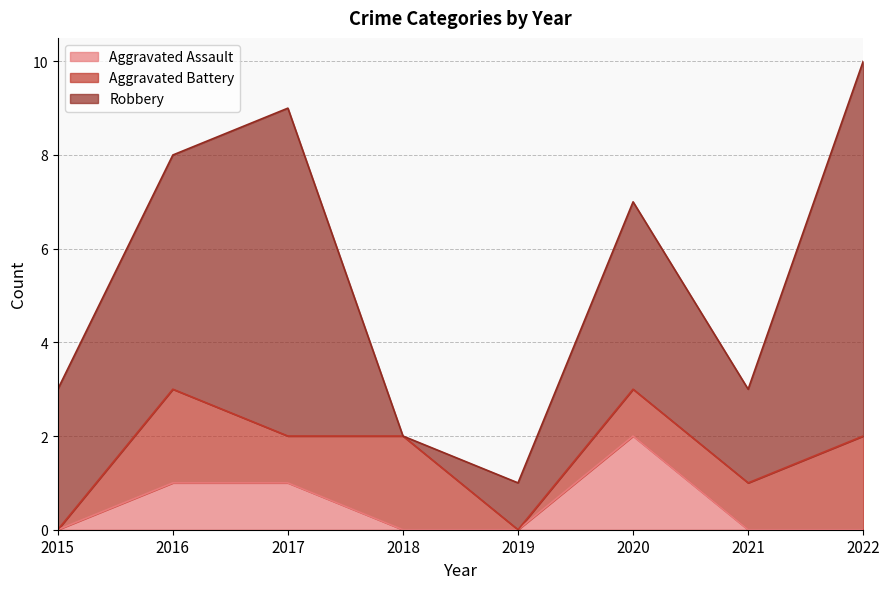

Which category has the lowest value across all series?

2015